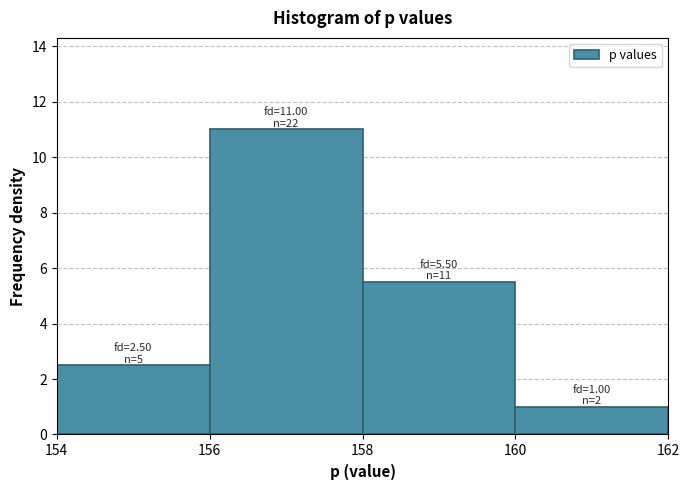

Over which range of the x-axis is the bar tallest?

156 to 158